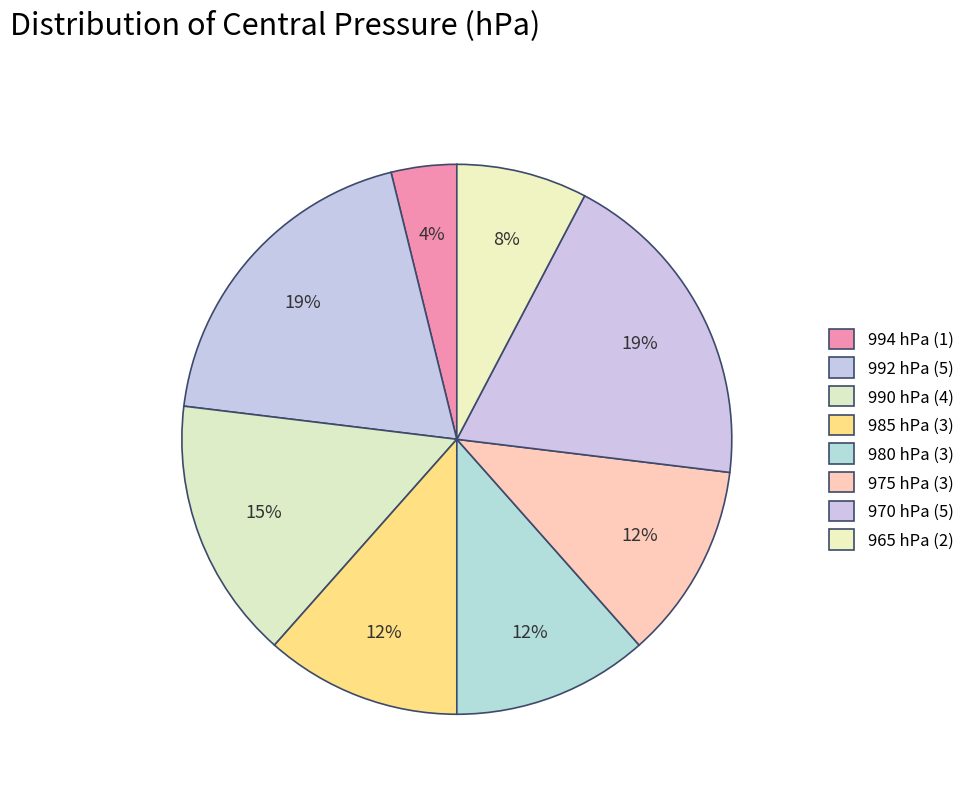

How many segments does this pie chart have?

8